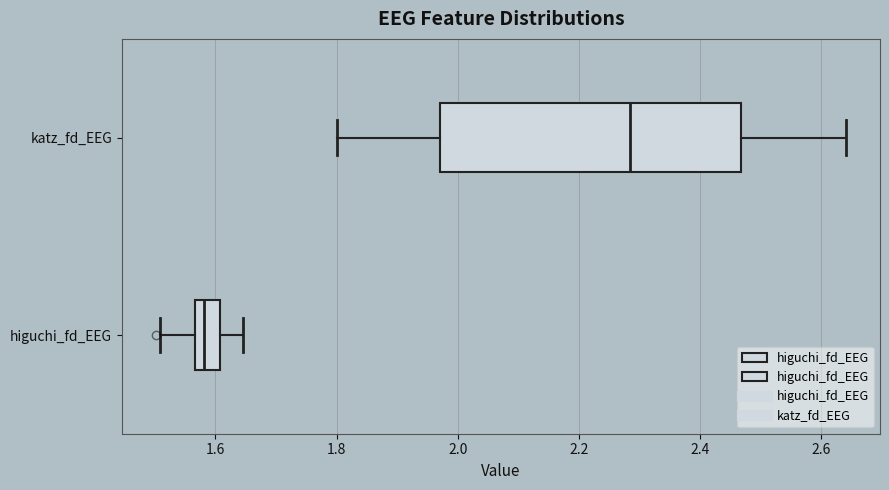

Reading bottom to top, transcribe this box plot: for each box, give where its median line is, the range the box spans, and where its two whiskers end, as read against the x-axis. The values are not printed on the chart, so give them approximately, as read against the axis.

higuchi_fd_EEG: median 1.58, box 1.56 to 1.60, whiskers 1.50 to 1.64
katz_fd_EEG: median 2.28, box 1.98 to 2.46, whiskers 1.80 to 2.64